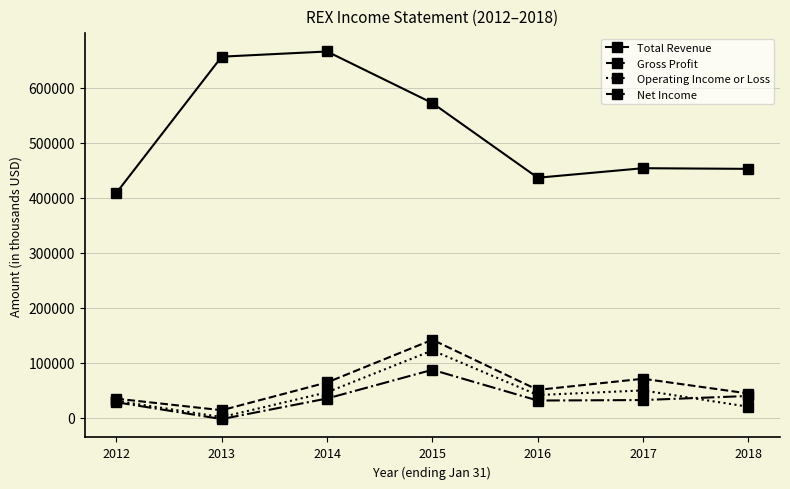

How many interior local valleys does the Gross Profit series have?

2